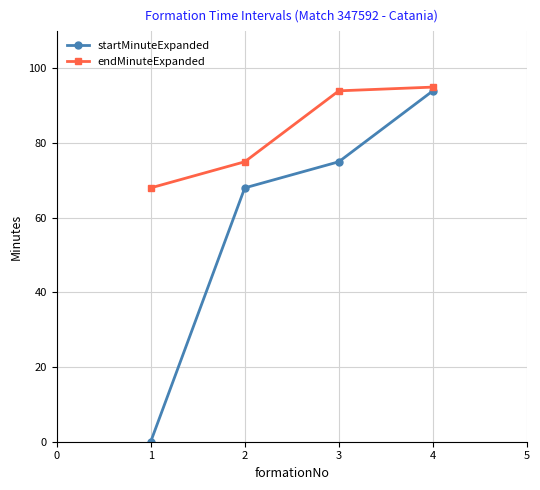

Which series changed the most between 1 and 3?

startMinuteExpanded